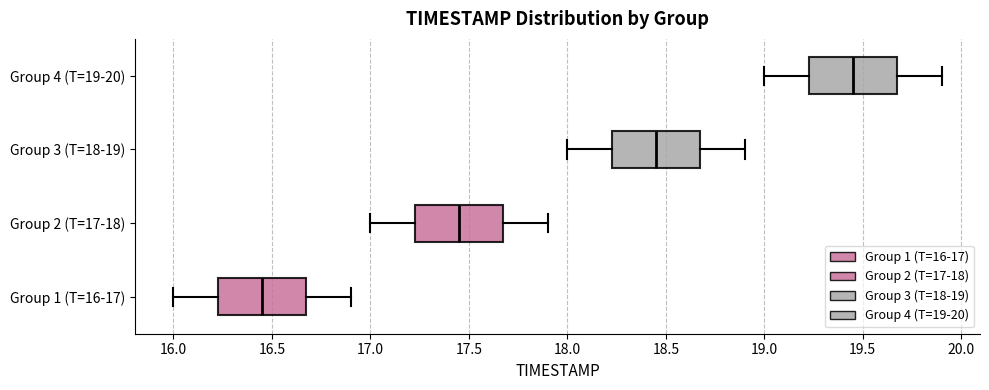

Reading bottom to top, transcribe this box plot: for each box, give where its median line is, the range the box spans, and where its two whiskers end, as read against the x-axis. The values are not printed on the chart, so give them approximately, as read against the axis.

Group 1 (T=16-17): median 16.45, box 16.25 to 16.70, whiskers 16.00 to 16.90
Group 2 (T=17-18): median 17.45, box 17.25 to 17.70, whiskers 17.00 to 17.90
Group 3 (T=18-19): median 18.45, box 18.25 to 18.70, whiskers 18.00 to 18.90
Group 4 (T=19-20): median 19.45, box 19.25 to 19.70, whiskers 19.00 to 19.90